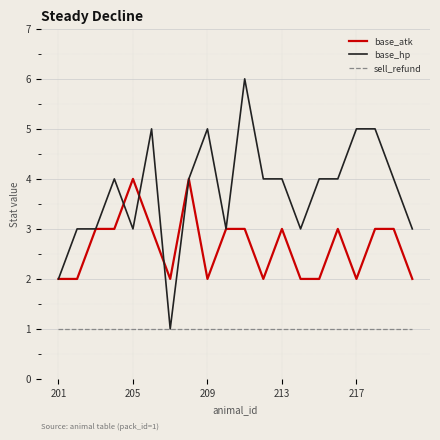

True or false: sell_refund and base_atk cross at least once.

False